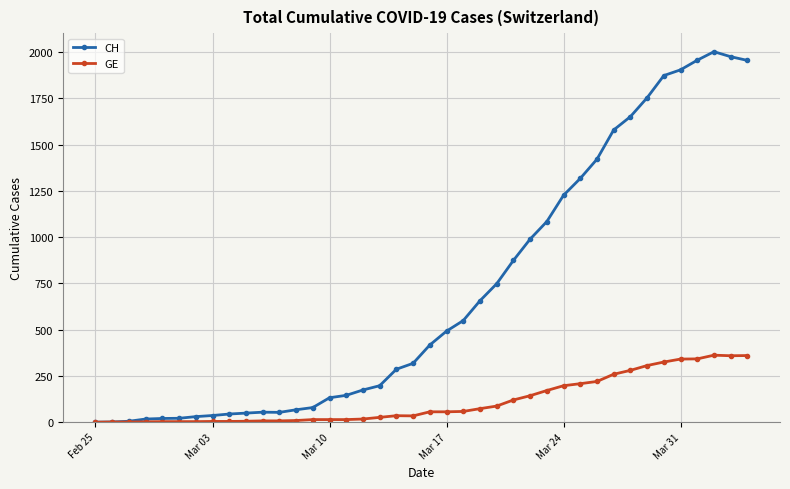

What is the maximum value shown in the chart?

2002